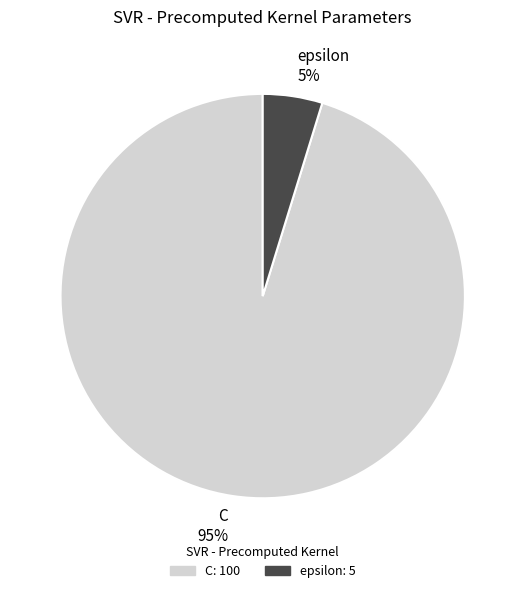

How many segments does this pie chart have?

2